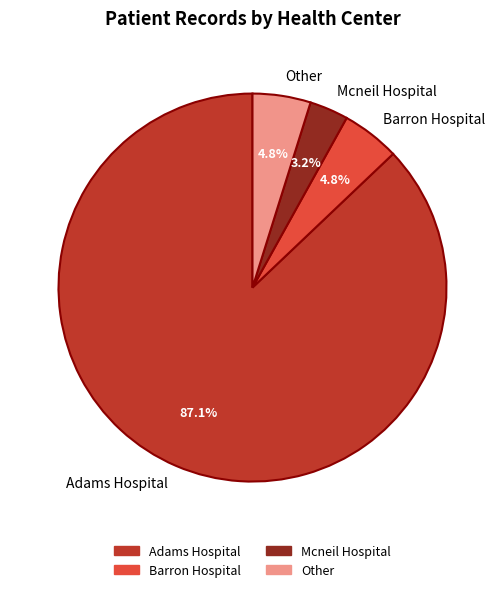

Do Adams Hospital and Barron Hospital together represent more than half of the pie?

Yes